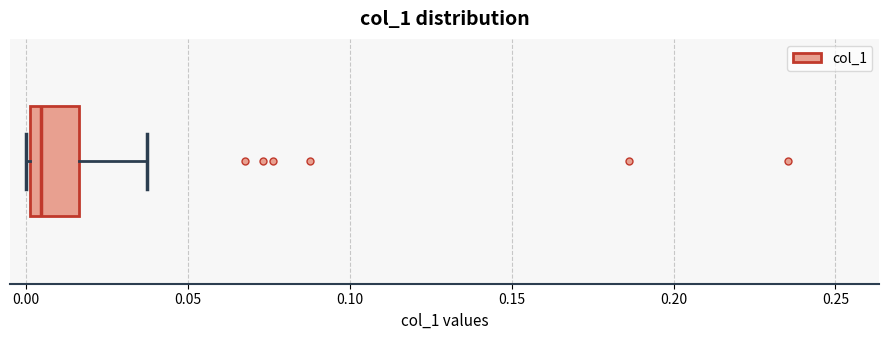

Where does the right whisker of the box end on the x-axis? The values are not printed on the chart, so give them approximately, as read against the axis.

0.035